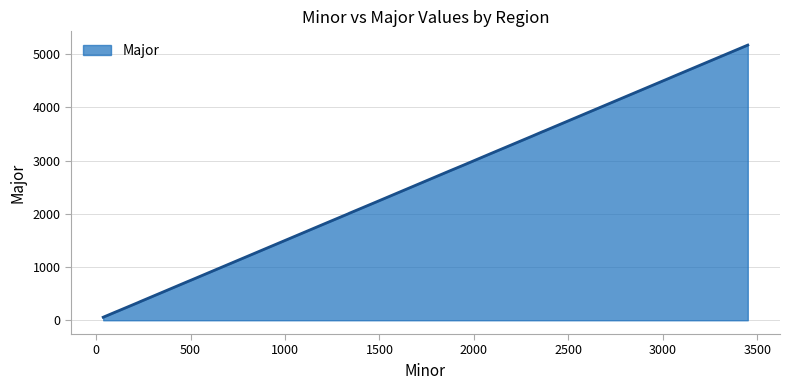

What is the greatest value displayed?

5173